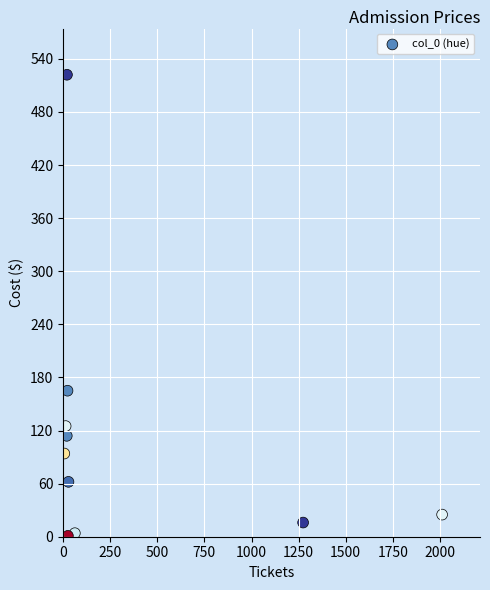

What is the range of X values (max minus min)?

2006